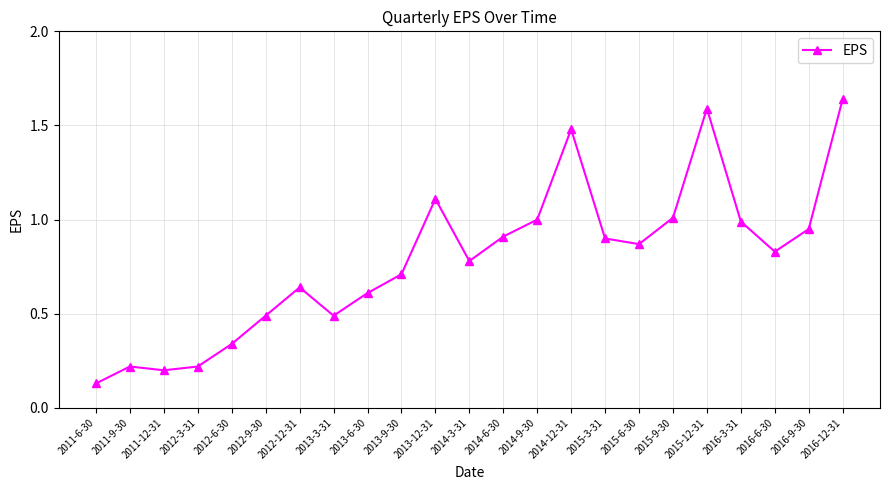

What is the label of the 9th point from the left?

2013-6-30